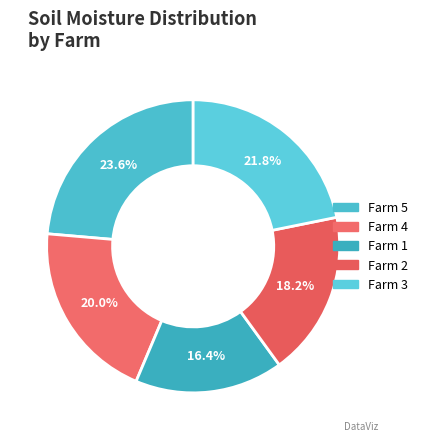

Which slice is the largest?

Farm 5